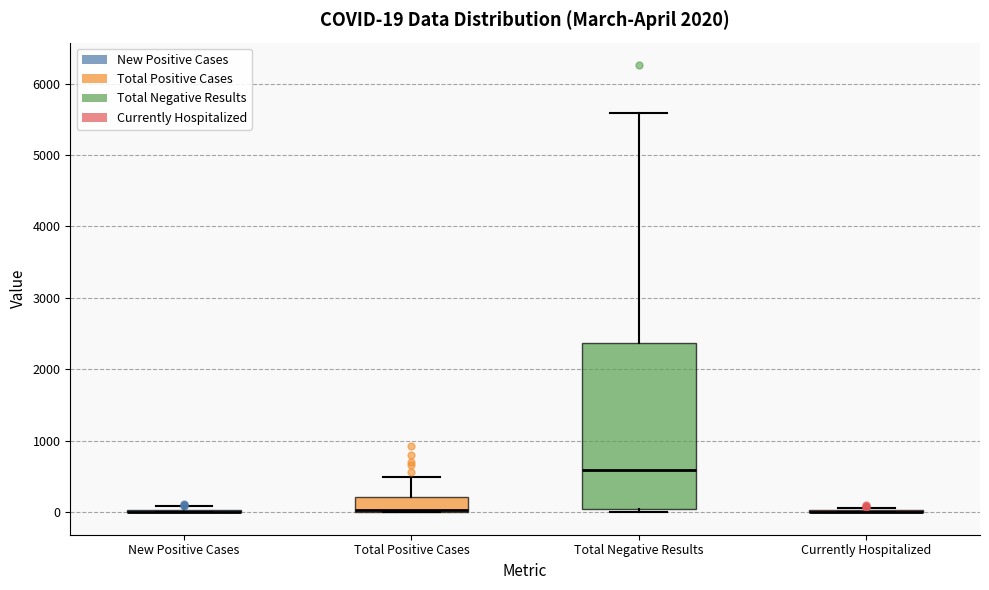

Comparing the boxes themselves (not the whiskers), which one is the tallest?

Total Negative Results